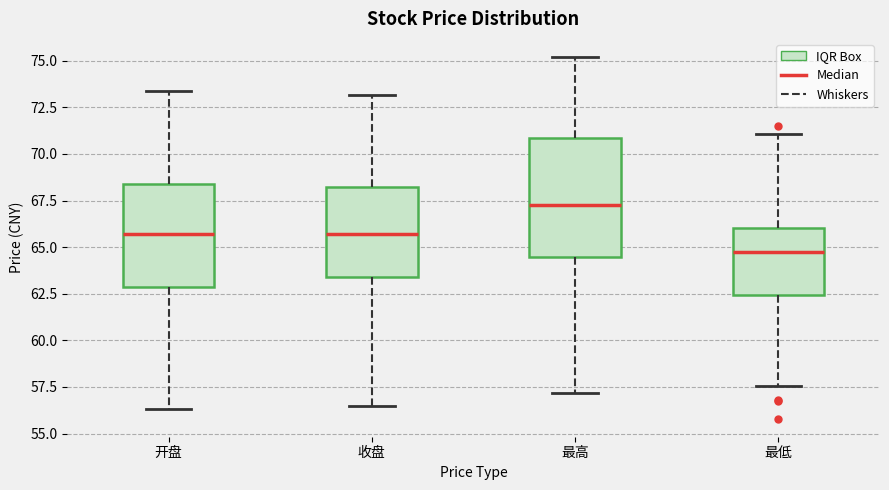

Where is the upper edge of the box for 最高 on the y-axis? The values are not printed on the chart, so give them approximately, as read against the axis.

71.0